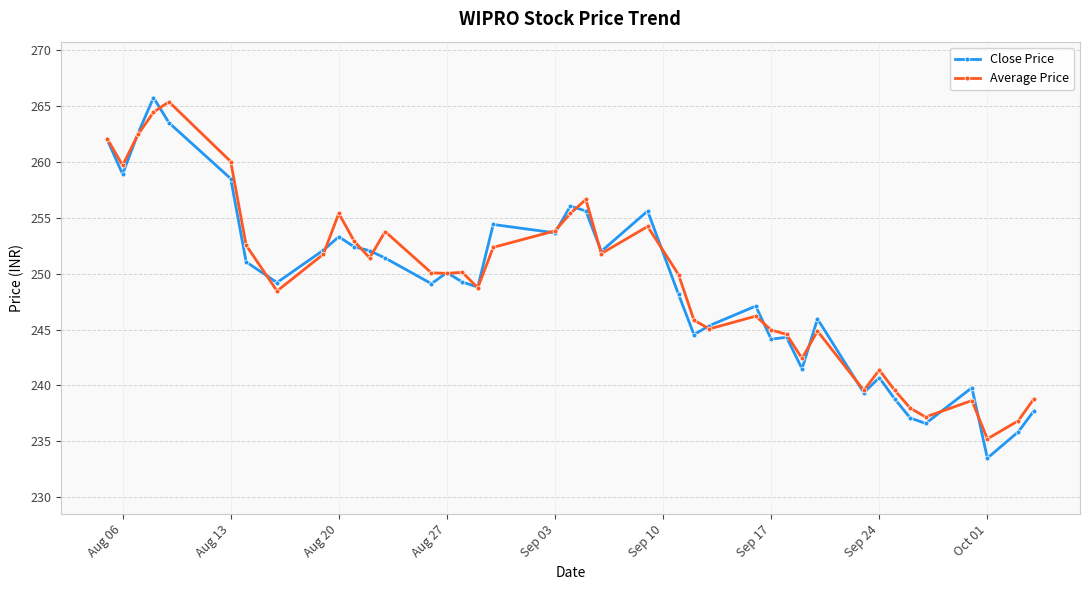

What is the lowest value of the Close Price series?

233.5